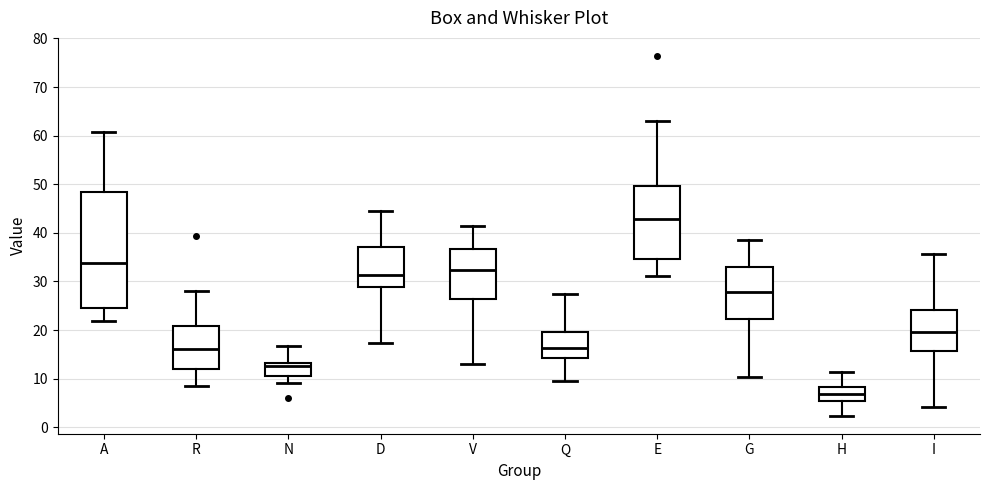

Which box has the lowest median line?

H